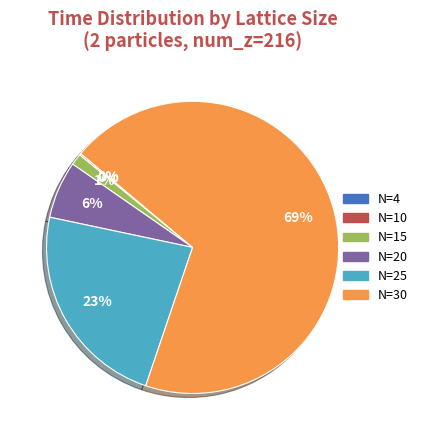

To the nearest percent, what is the average slice percentage?

17%